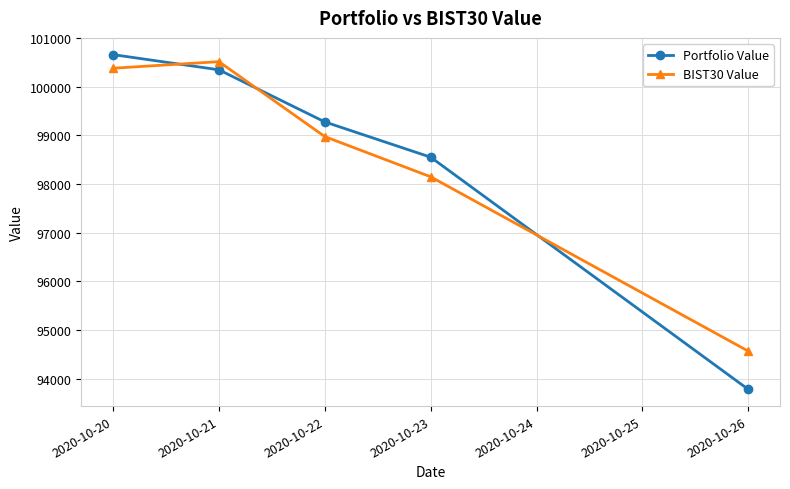

What is the difference between the second highest and second lowest values in the BIST30 Value series?

2233.1